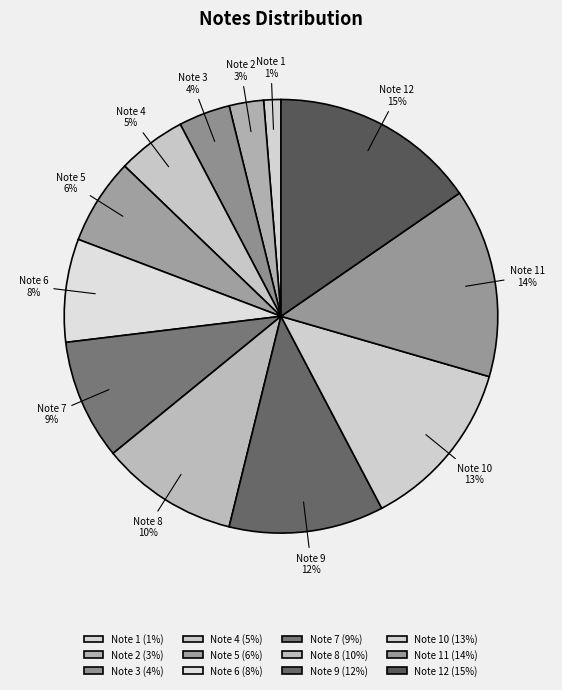

Rank the categories by value from lowest to highest.

Note 1, Note 2, Note 3, Note 4, Note 5, Note 6, Note 7, Note 8, Note 9, Note 10, Note 11, Note 12